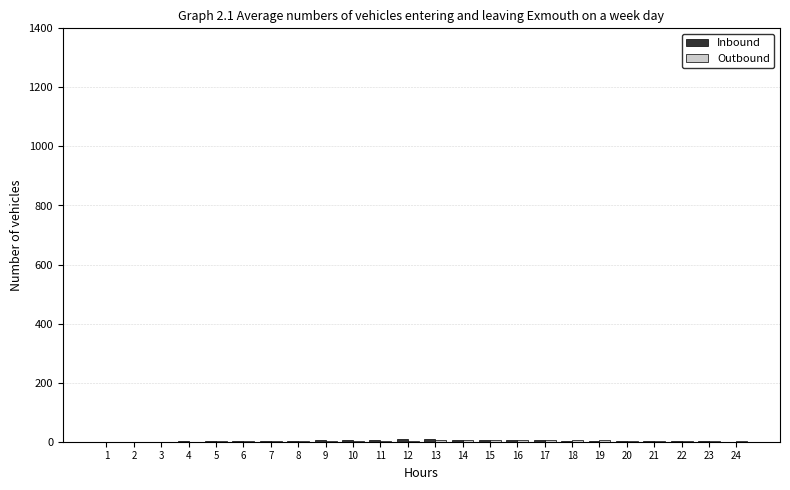

How many data points does each series have?

24